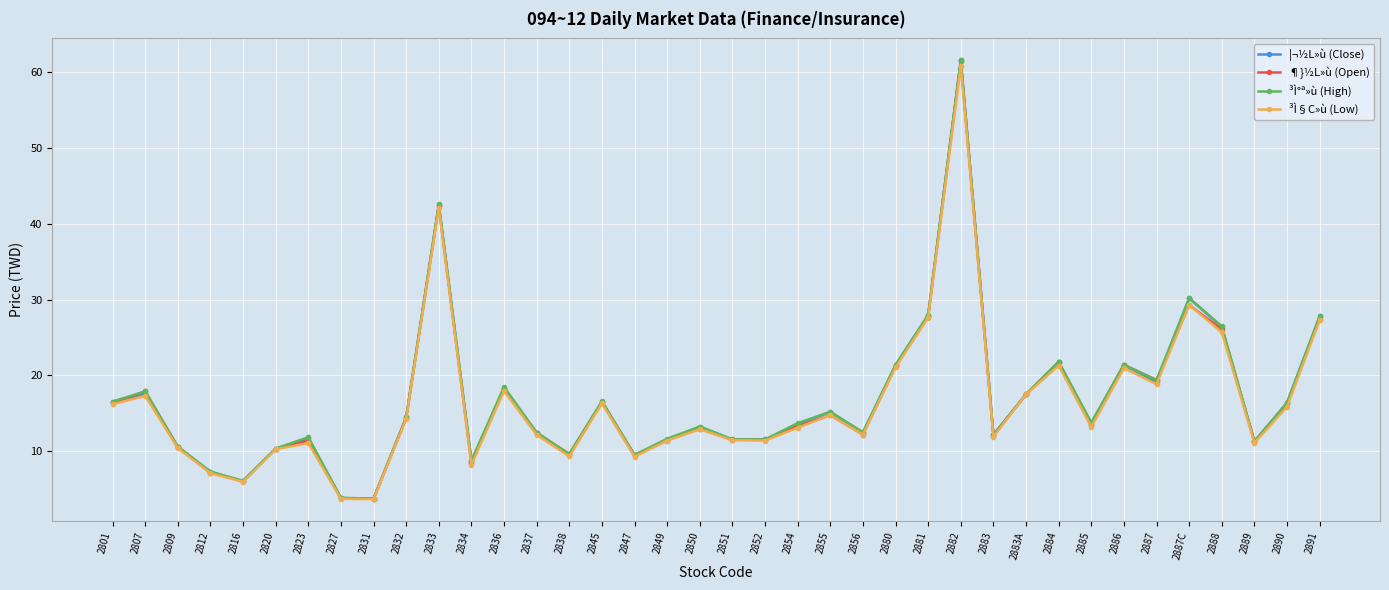

The value of ³Ì§C»ù (Low) at 2838 is 3.6. True or false?

False